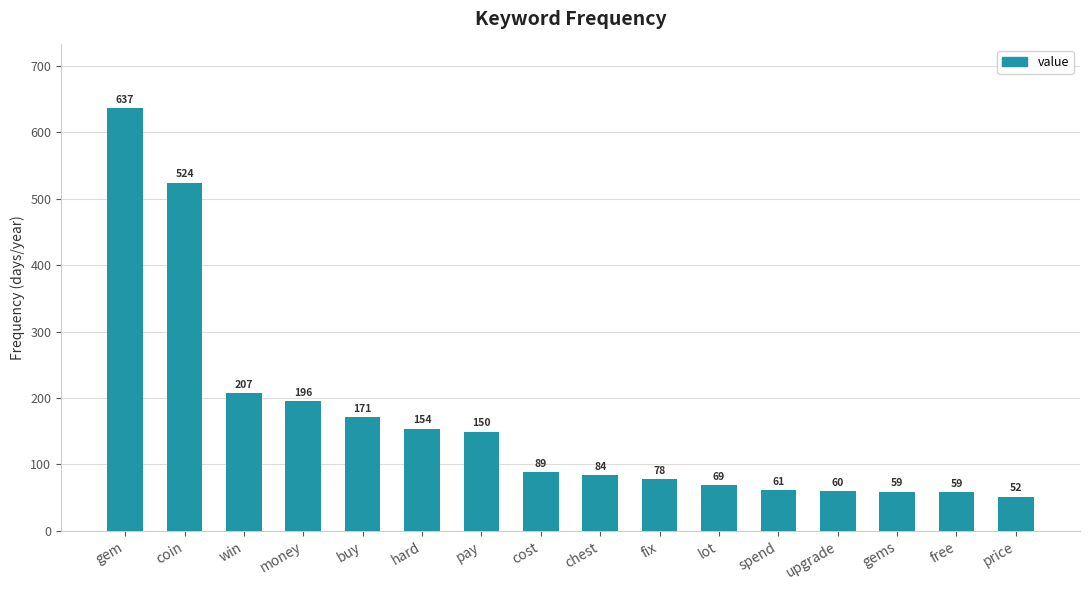

What is the label of the 1st bar from the left?

gem